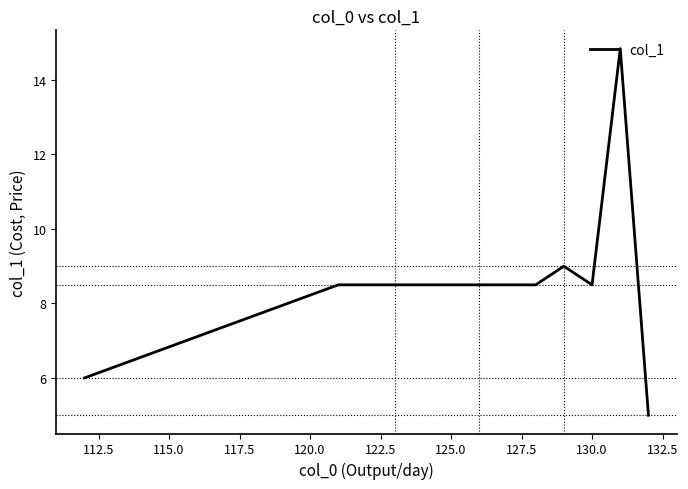

What is the average value?

8.6